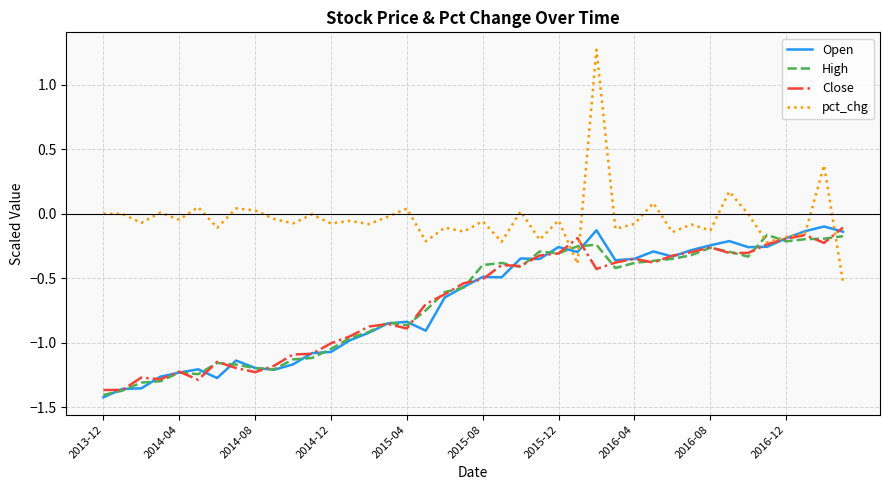

What is the maximum value for pct_chg?

1.3